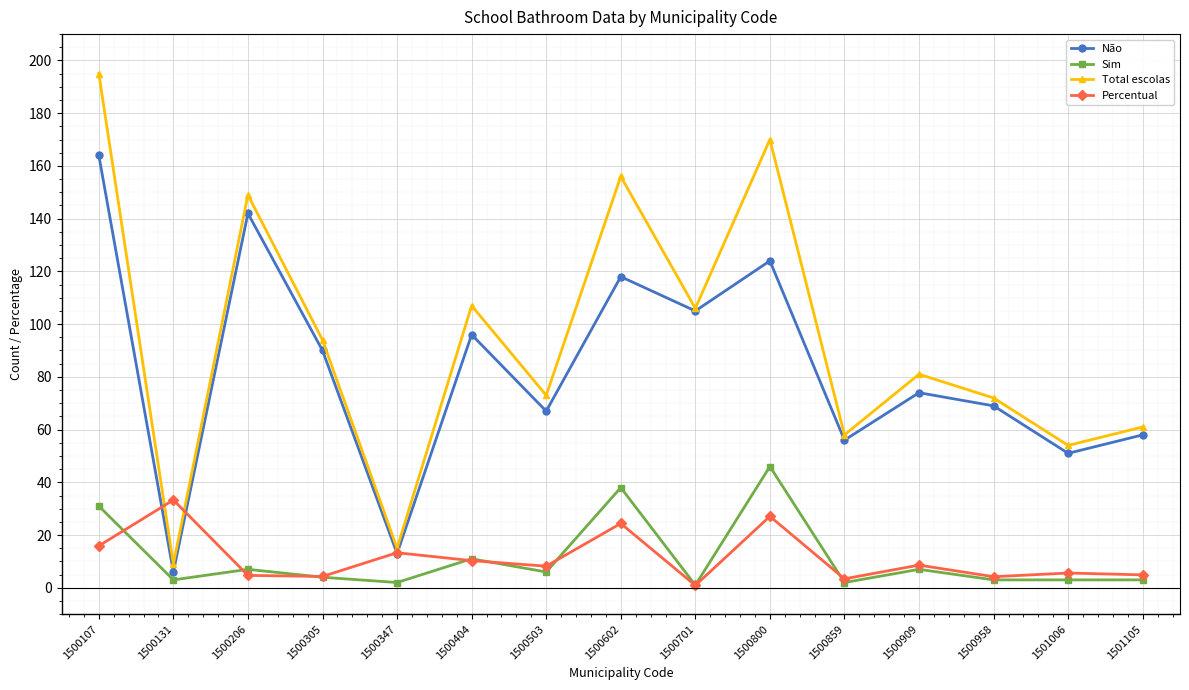

Which series has the largest range (max minus min)?

Total escolas